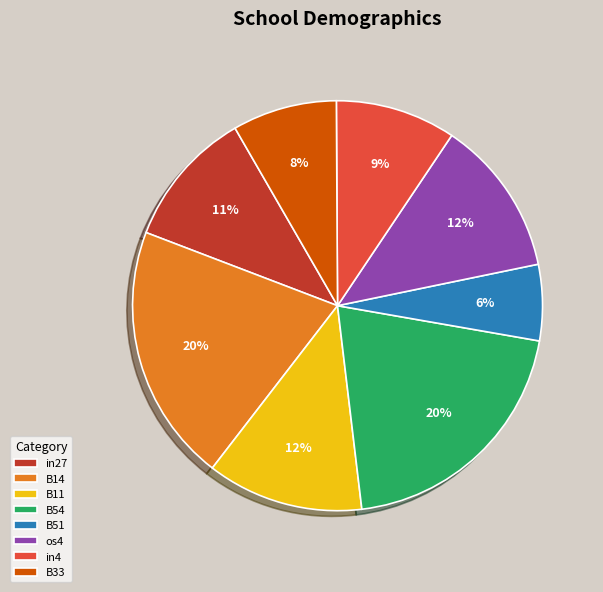

Is there a majority slice in this chart?

No